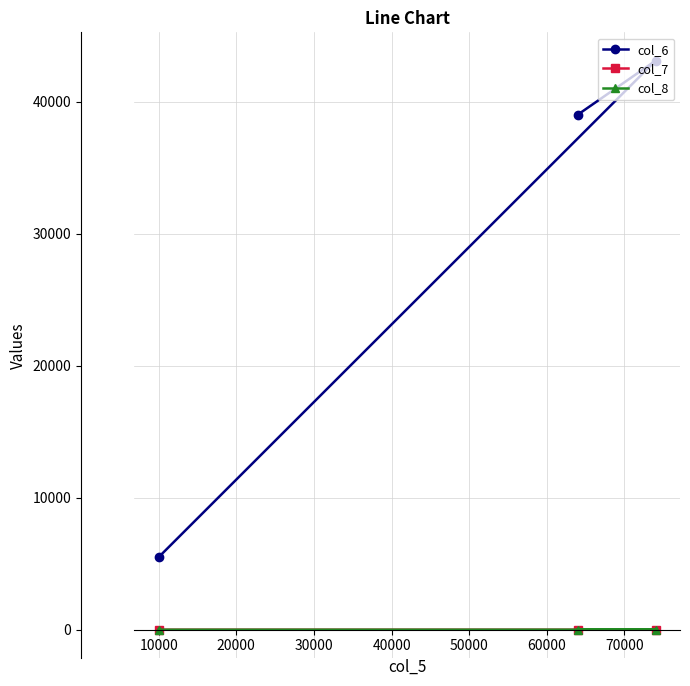

At how many categories does at least one series exceed 33957?

2